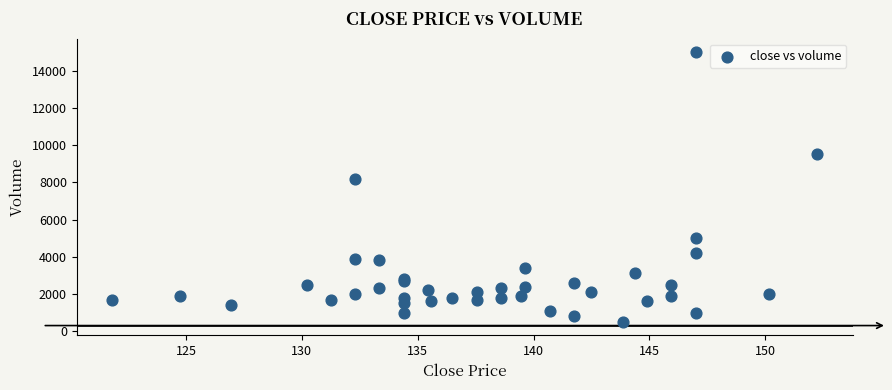

What Y value in the scatter plot is closest to 7750?

8200